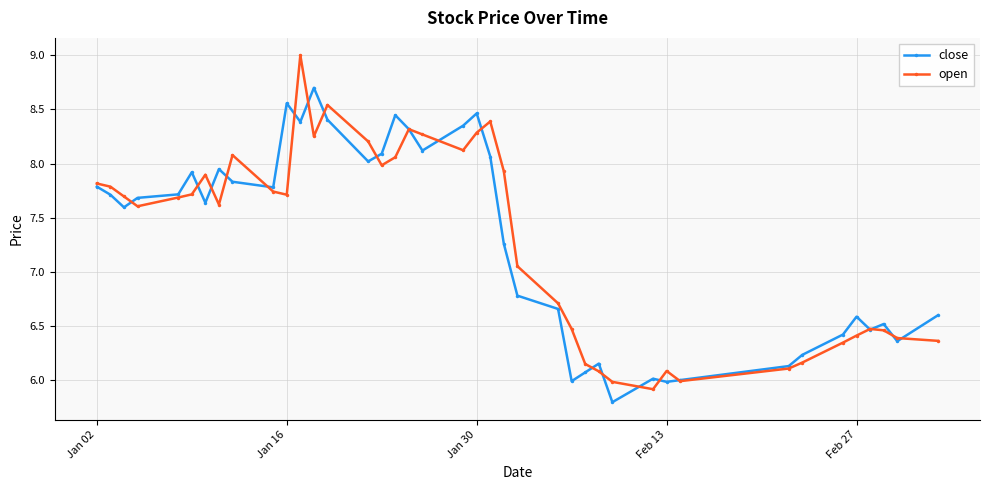

List the series in order of their peak value, lowest first.

close, open